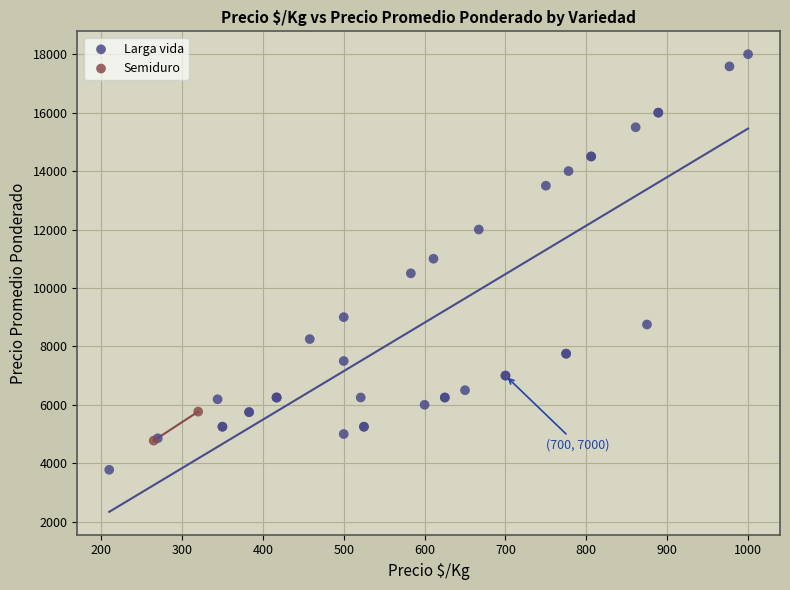

What are all the series names shown in the legend?

Larga vida, Semiduro